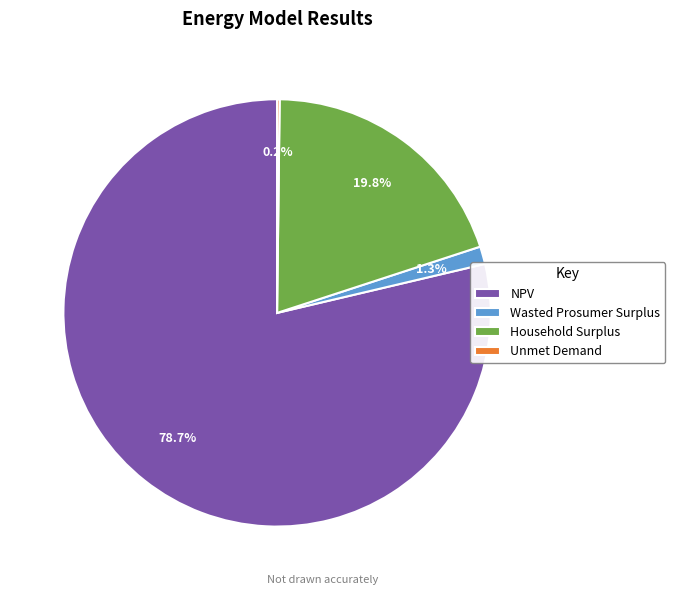

Which slice represents more than half of the pie?

NPV